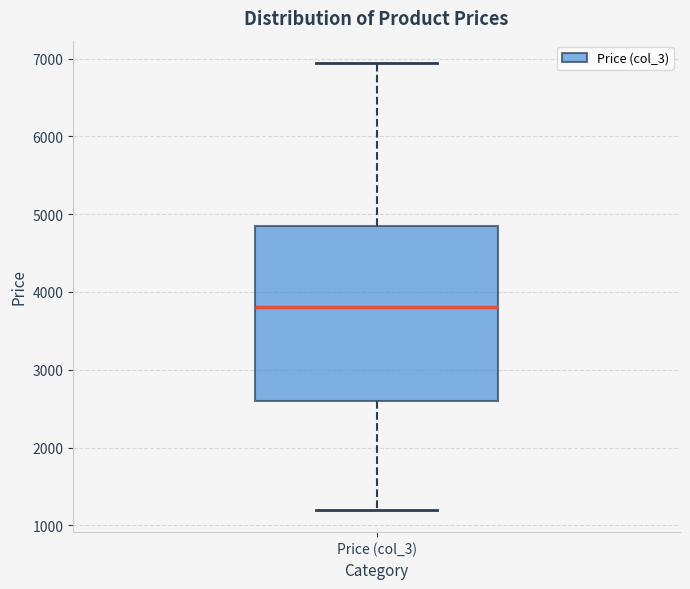

Read this box plot against the y-axis: the position of the median line, the range covered by the box, and the ends of both whiskers. The values are not printed on the chart, so give them approximately, as read against the axis.

median 3800, box 2600 to 4900, whiskers 1200 to 6900